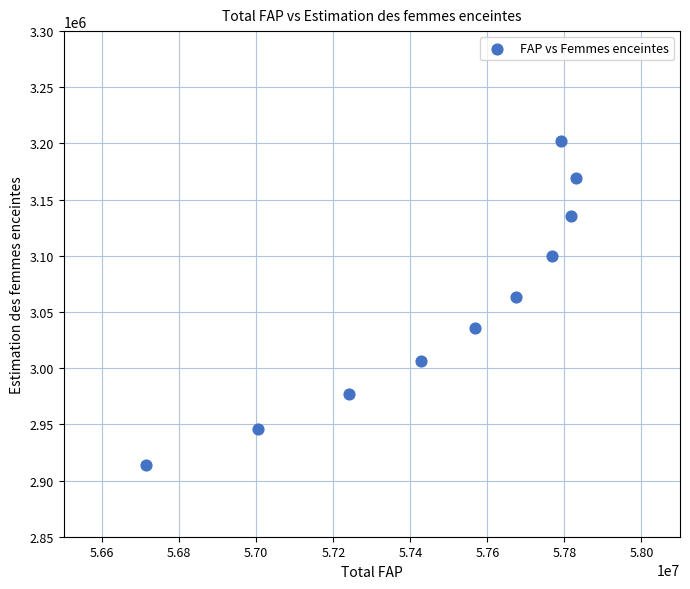

What Y value in the scatter plot is closest to 3057673?

3063272.4